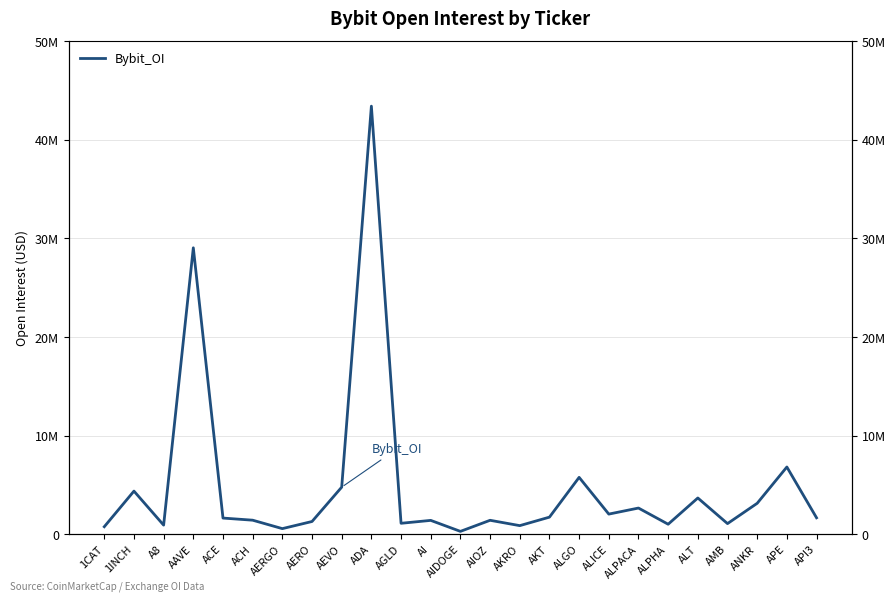

Reading left to right, extract all data points from this chart.

1CAT=763177	1INCH=4374179	A8=924840	AAVE=29046435	ACE=1640491	ACH=1425261	AERGO=569685	AERO=1292673	AEVO=4775521	ADA=43409809	AGLD=1111332	AI=1405592	AIDOGE=291082	AIOZ=1414761	AKRO=873256	AKT=1733870	ALGO=5768226	ALICE=2043357	ALPACA=2656399	ALPHA=1015977	ALT=3677582	AMB=1078858	ANKR=3138508	APE=6818754	API3=1668898